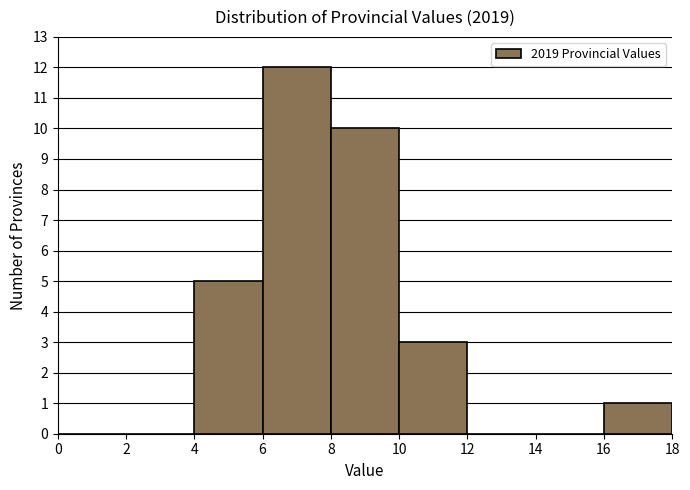

Over which range of the x-axis is the bar tallest?

6 to 8